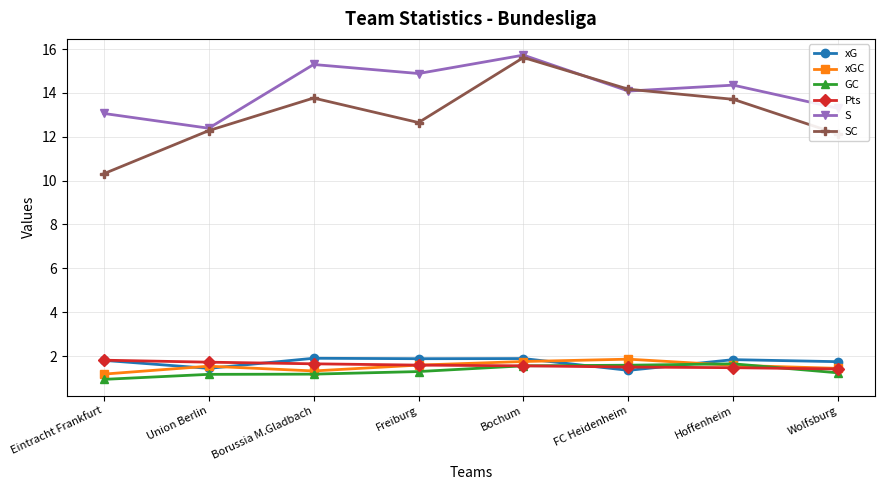

True or false: xGC has a value of 1.8 at Bochum.

True